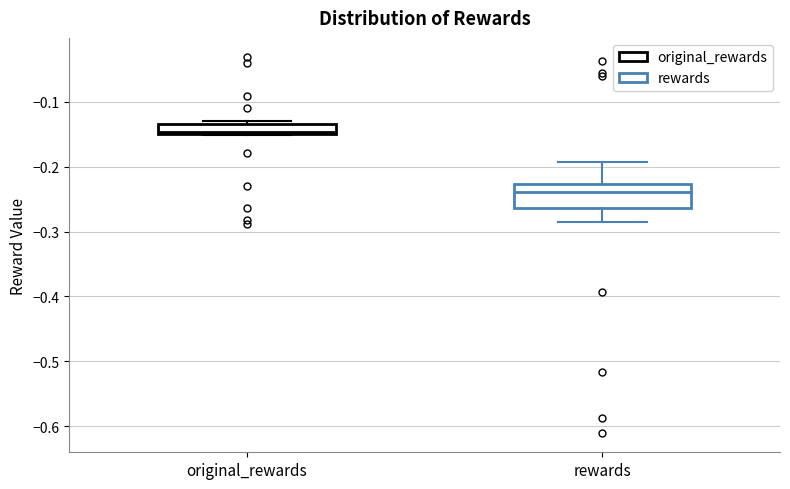

Reading left to right, read every box against the y-axis: the position of its median line, the range the box covers, and the ends of its whiskers. The values are not printed on the chart, so give them approximately, as read against the axis.

original_rewards: median -0.15 (just above the box's lower edge), box -0.15 to -0.13, whiskers -0.15 to -0.13 (just above the box's upper edge)
rewards: median -0.24, box -0.26 to -0.23, whiskers -0.29 to -0.19